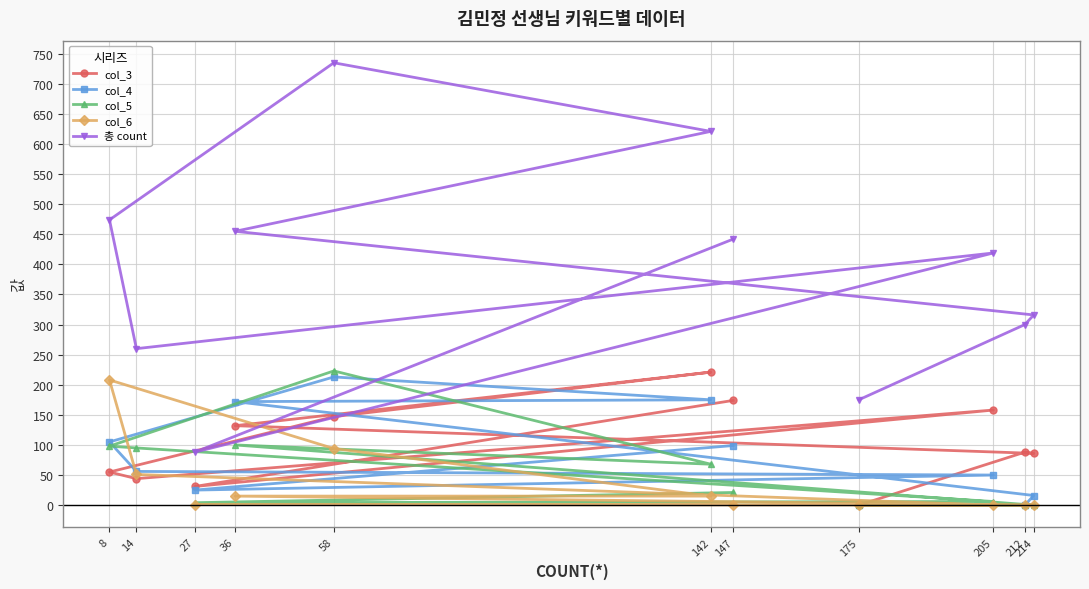

Where do col_5 and col_3 first cross each other?

142 and 58